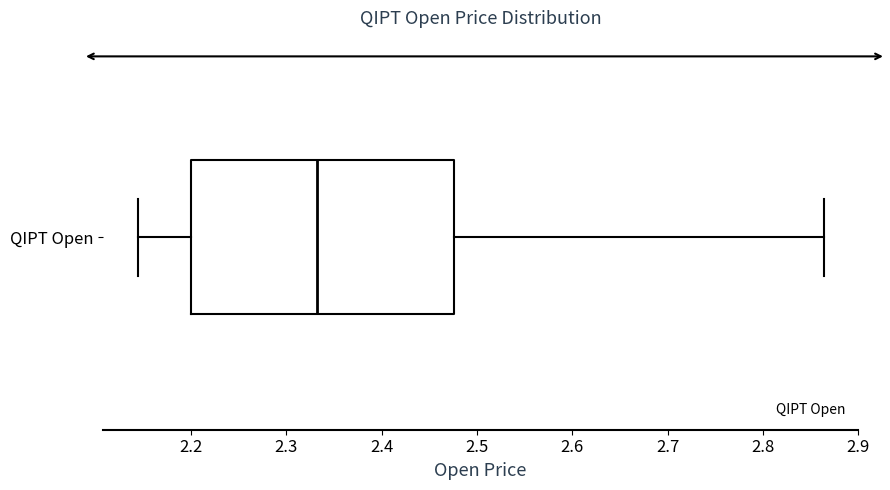

Transcribe this box plot: give where the median line is, the range the box spans, and where the two whiskers end, as read against the x-axis. The values are not printed on the chart, so give them approximately, as read against the axis.

median 2.33, box 2.20 to 2.48, whiskers 2.14 to 2.86